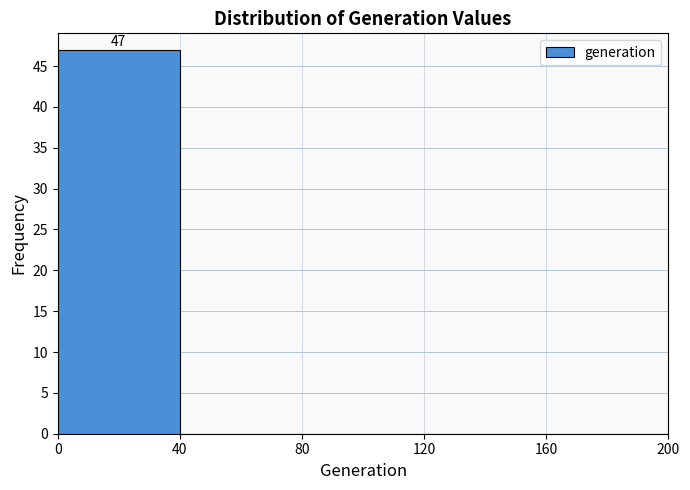

Over which range of the x-axis is the bar tallest?

0 to 40